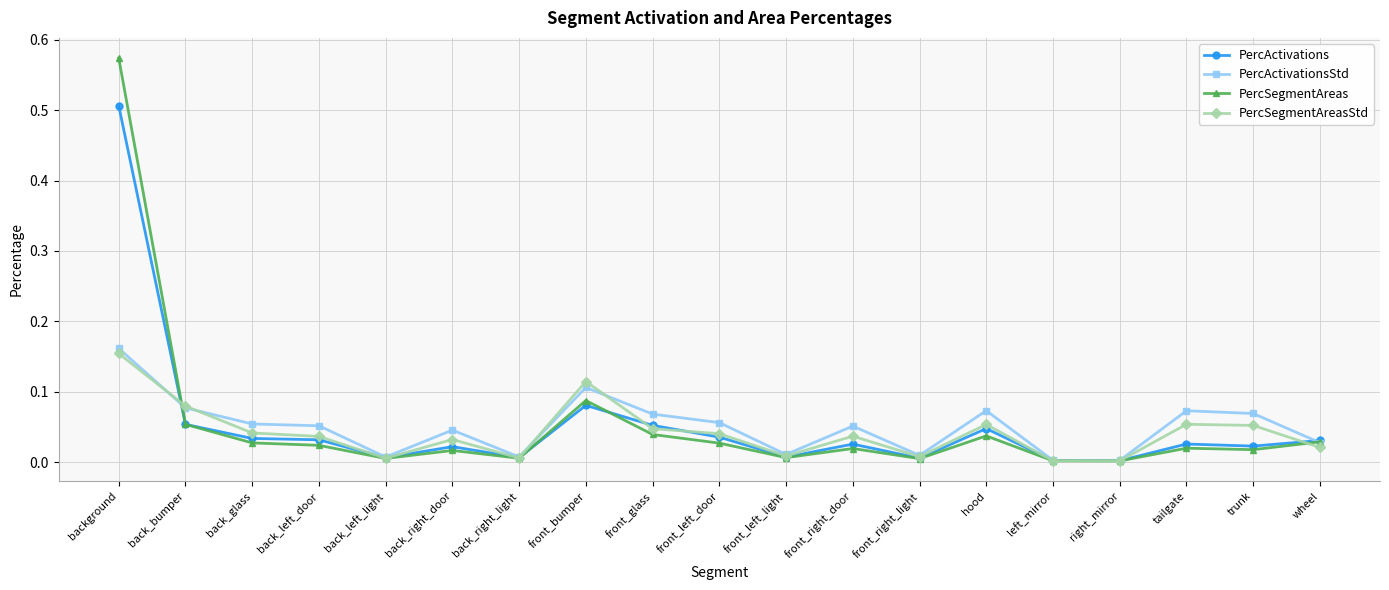

What is the difference between the PercActivations values at background and left_mirror?

0.5